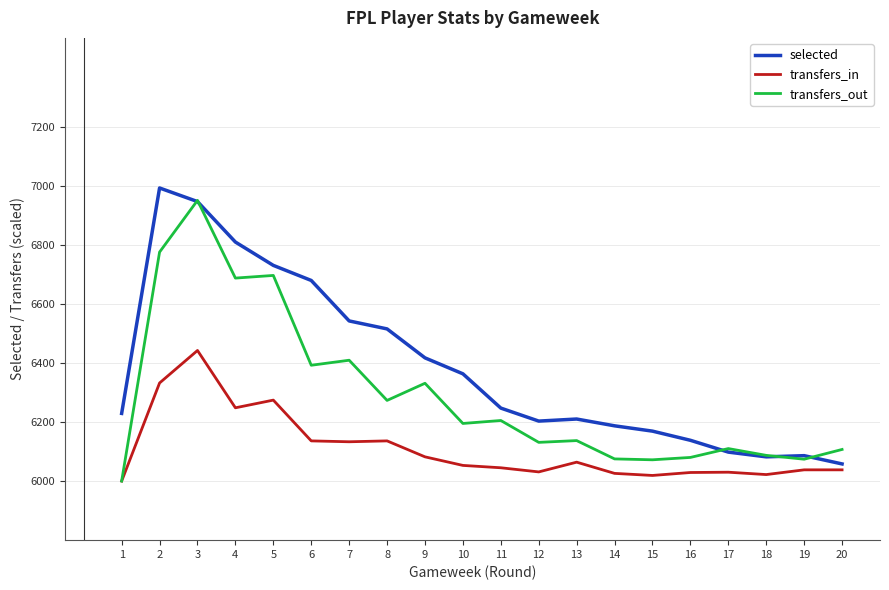

Does the chart have visible grid lines?

Yes